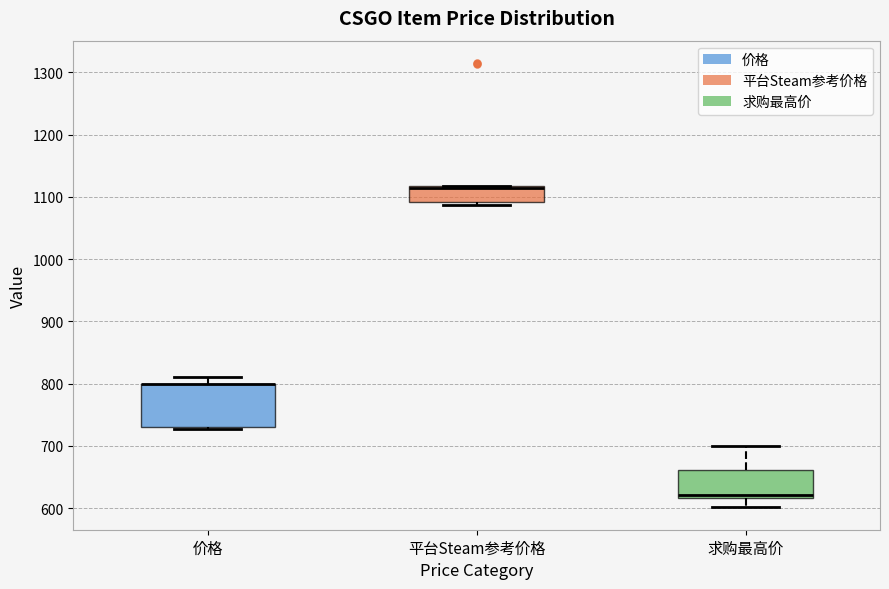

Reading left to right, read every box against the y-axis: the position of its median line, the range the box covers, and the ends of its whiskers. The values are not printed on the chart, so give them approximately, as read against the axis.

价格: median 800 (drawn on the box's upper edge), box 730 to 800, whiskers 730 (just below the box's lower edge) to 810
平台Steam参考价格: median 1110 (drawn on the box's upper edge), box 1090 to 1120, whiskers 1090 (just below the box's lower edge) to 1120
求购最高价: median 620 (just above the box's lower edge), box 620 to 660, whiskers 600 to 700